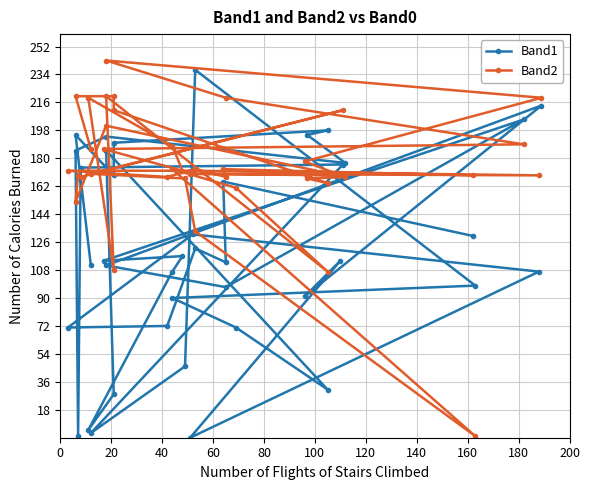

The value of Band1 at 16 is 195. True or false?

False